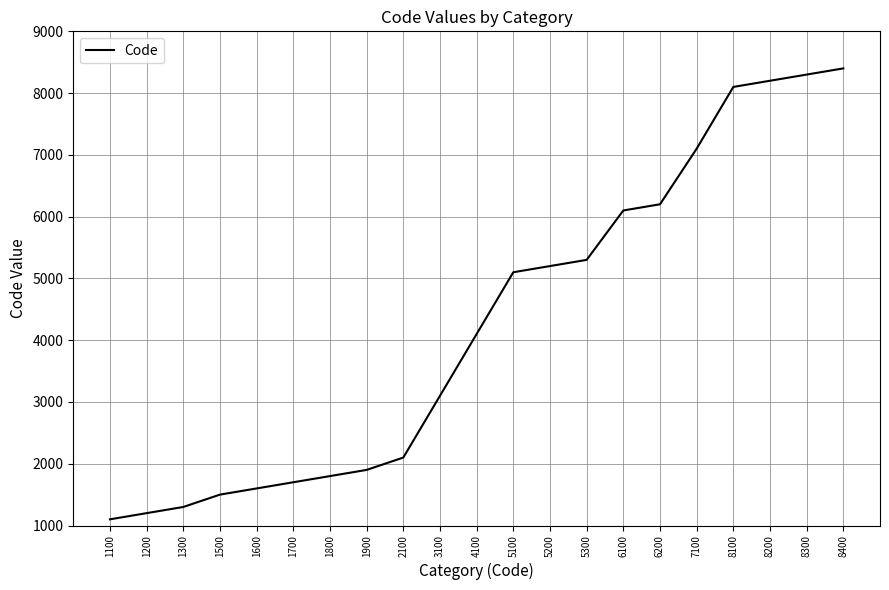

Reading right to left, what are all the values shown in this chart?

8400=8400	8300=8300	8200=8200	8100=8100	7100=7100	6200=6200	6100=6100	5300=5300	5200=5200	5100=5100	4100=4100	3100=3100	2100=2100	1900=1900	1800=1800	1700=1700	1600=1600	1500=1500	1300=1300	1200=1200	1100=1100